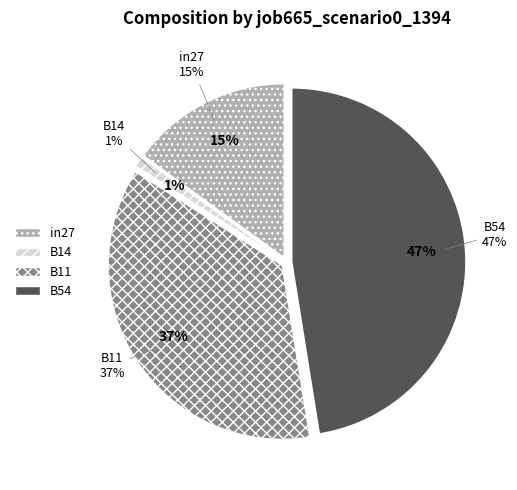

To the nearest percent, what portion does B14 represent?

1%